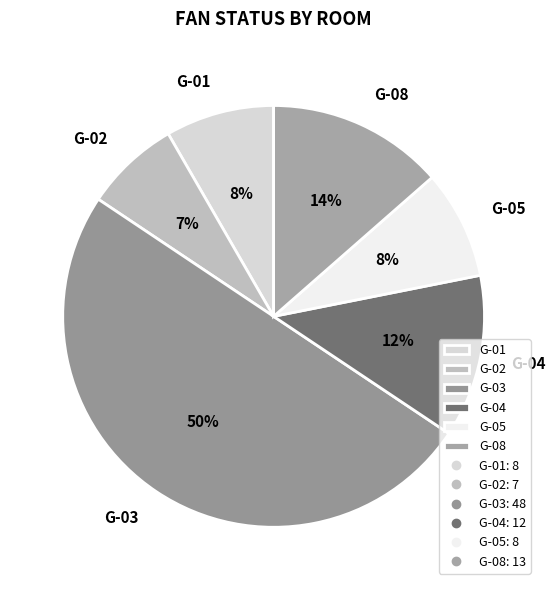

Is it true that G-01 is 1% of the pie?

False